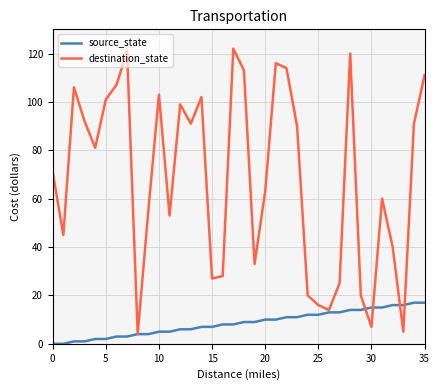

What is the greatest value displayed?

122